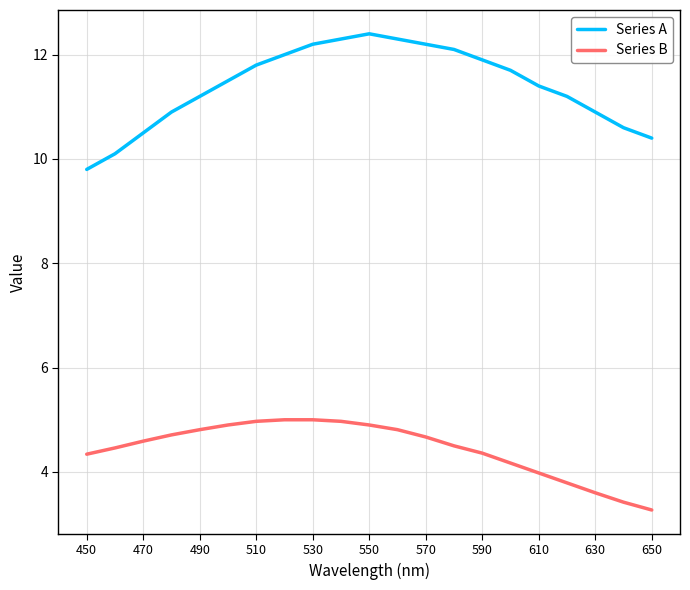

Which series has the widest spread of values?

Series A